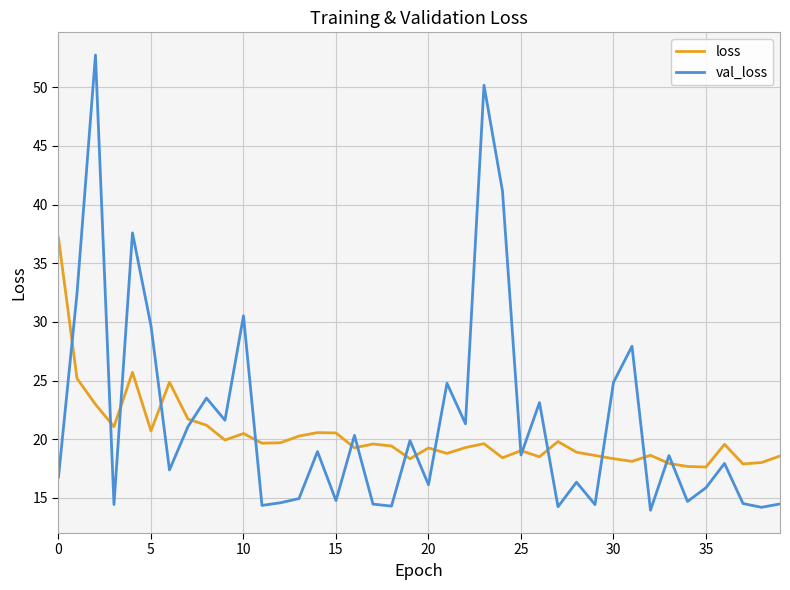

What is the average value of the val_loss series?

21.5